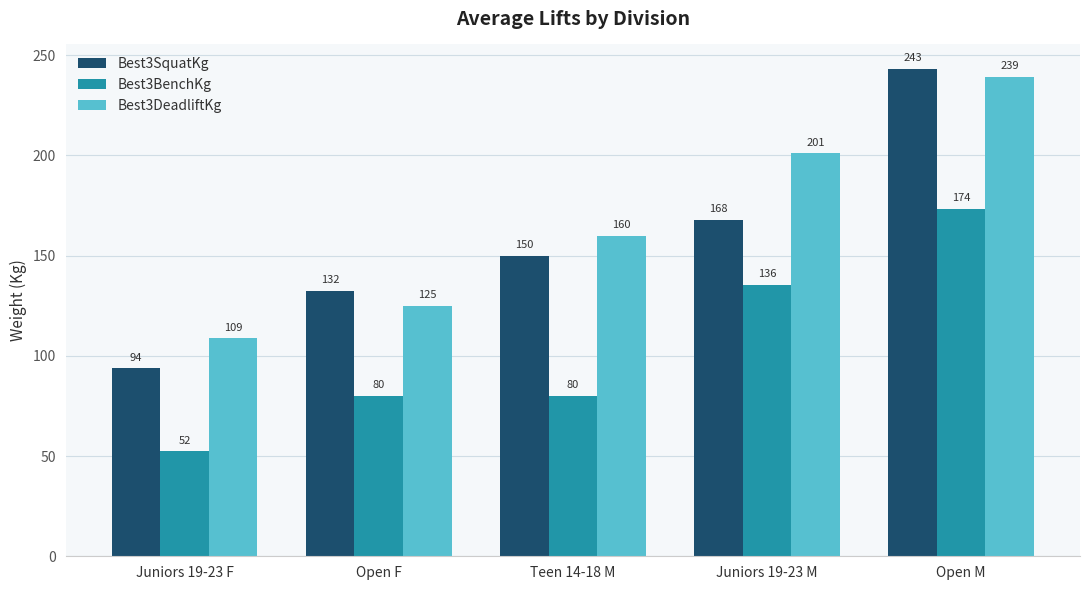

What is the average value of the Best3SquatKg series?

157.5